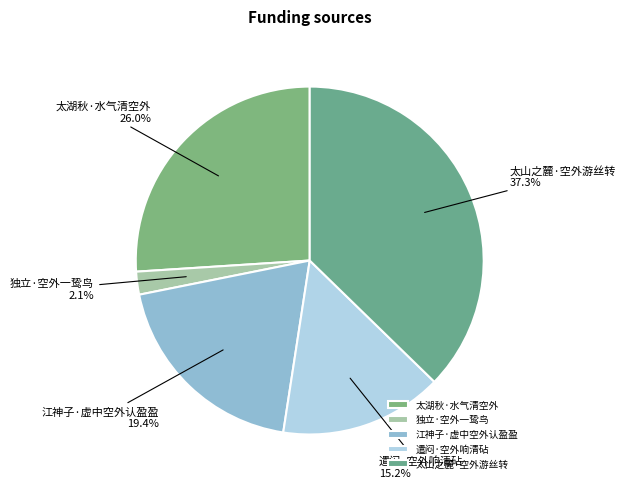

To the nearest percent, what is the difference between the 太湖秋·水气清空外 and 遣闷·空外响清砧 slice percentages?

11%